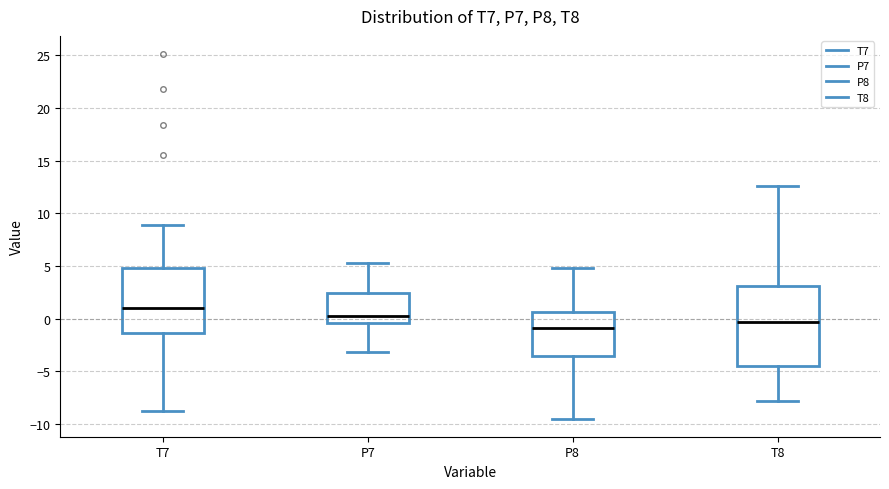

Where does the median line of the box for T8 sit on the y-axis? The values are not printed on the chart, so give them approximately, as read against the axis.

-0.5